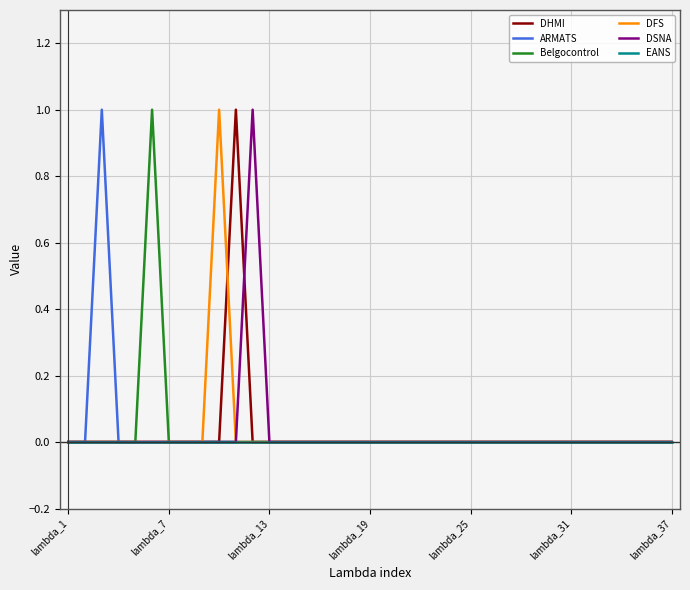

Rank the series by their maximum value, from lowest to highest.

EANS, DHMI, ARMATS, Belgocontrol, DFS, DSNA